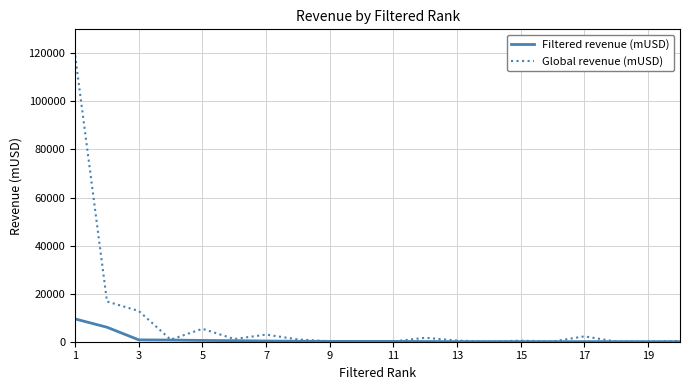

What is the maximum value shown in the chart?

119080.9